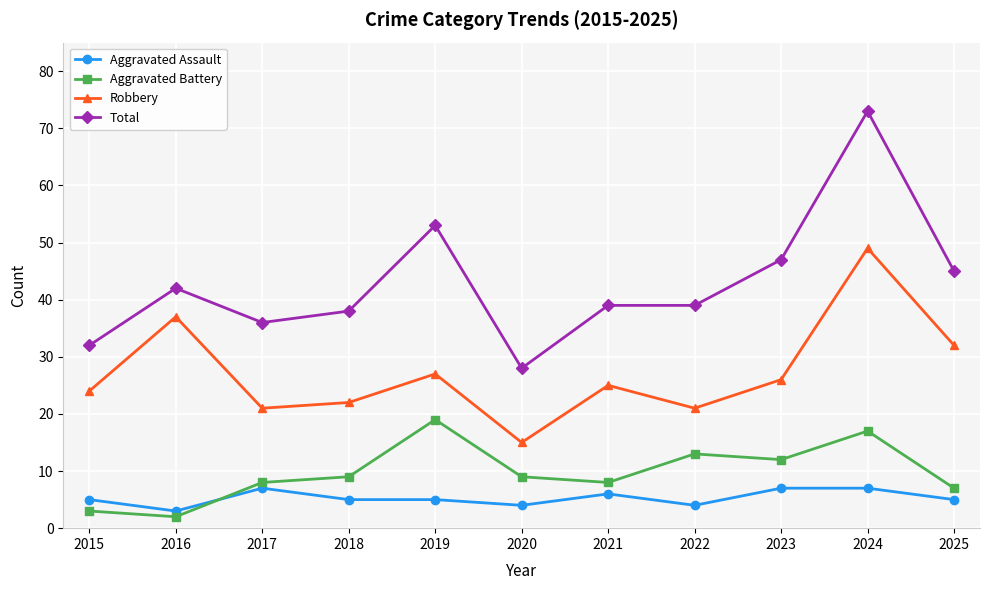

True or false: Robbery has more than 2 interior local peaks.

True